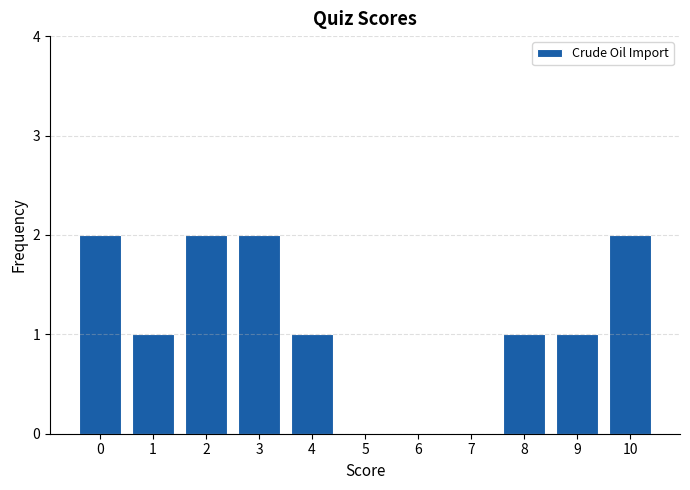

Reading right to left, list all the values displayed in this chart.

10=2	9=1	8=1	7=0	6=0	5=0	4=1	3=2	2=2	1=1	0=2